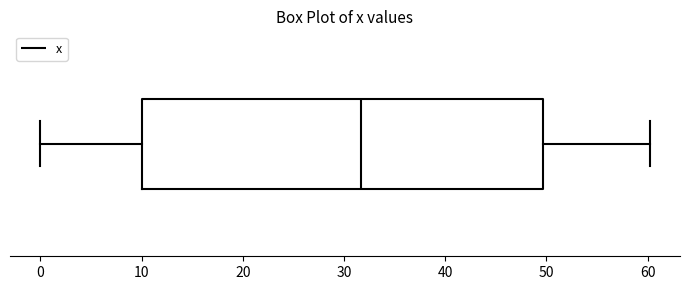

Read this box plot against the x-axis: the position of the median line, the range covered by the box, and the ends of both whiskers. The values are not printed on the chart, so give them approximately, as read against the axis.

median 32, box 10 to 50, whiskers 0 to 60